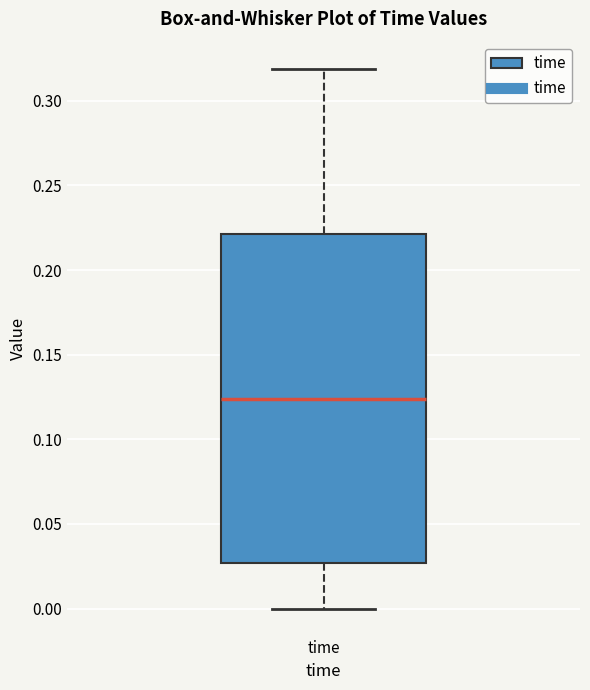

Read this box plot against the y-axis: the position of the median line, the range covered by the box, and the ends of both whiskers. The values are not printed on the chart, so give them approximately, as read against the axis.

median 0.125, box 0.025 to 0.220, whiskers 0.000 to 0.320